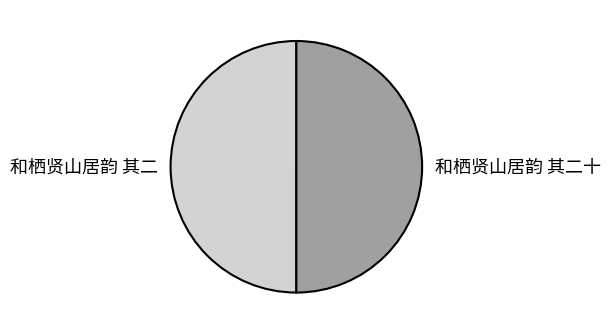

How many slices are in this pie chart?

2